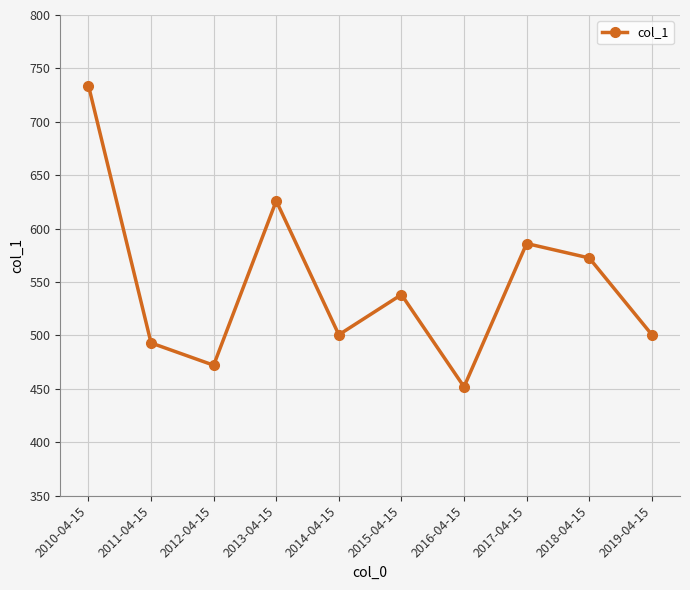

What is the ratio of the value at 2010-04-15 to the value at 2015-04-15?

1.4